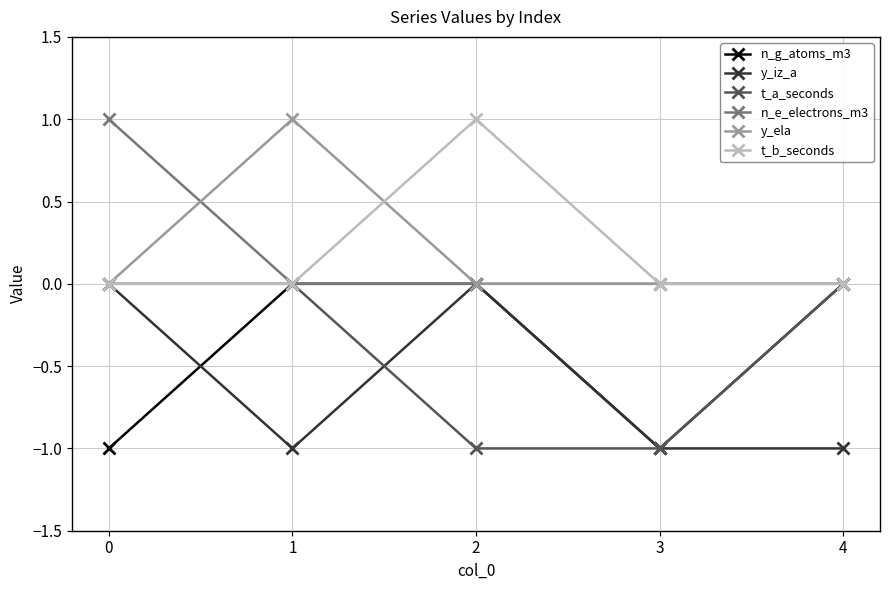

The value of n_g_atoms_m3 at 4 is 0. True or false?

True